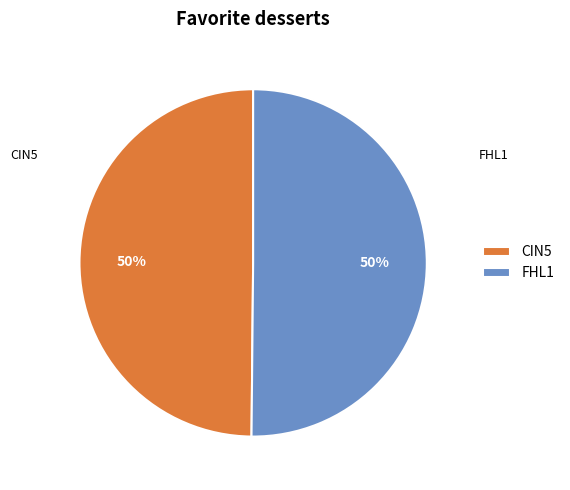

Count the number of slices in the pie.

2